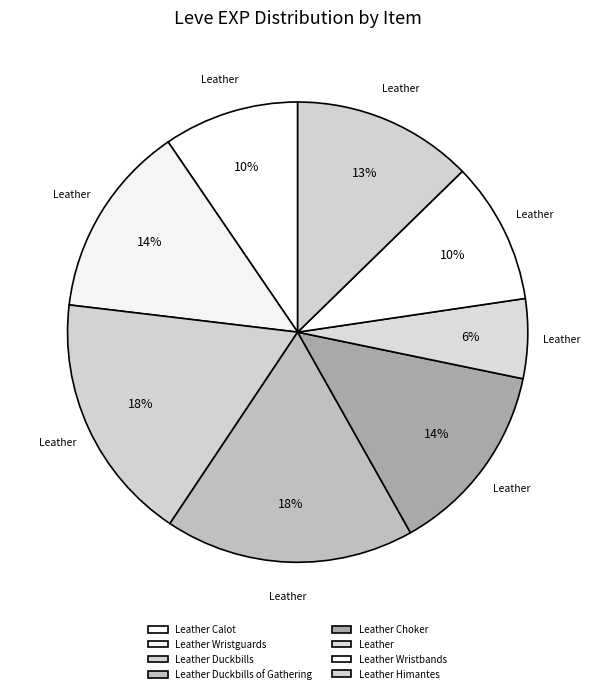

How many segments does this pie chart have?

8